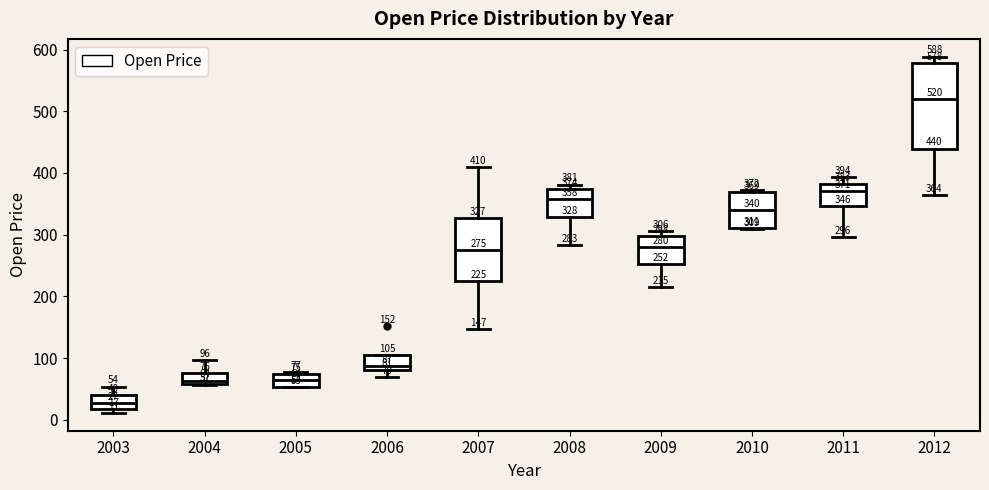

Comparing the boxes themselves (not the whiskers), which one is the tallest?

2012